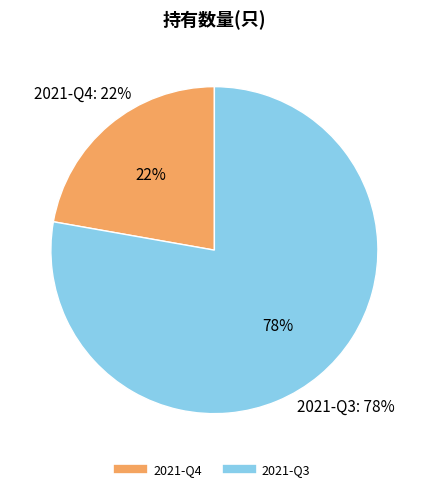

Approximately how many times larger is the value at 2021-Q4 compared to 2021-Q3?

0.3